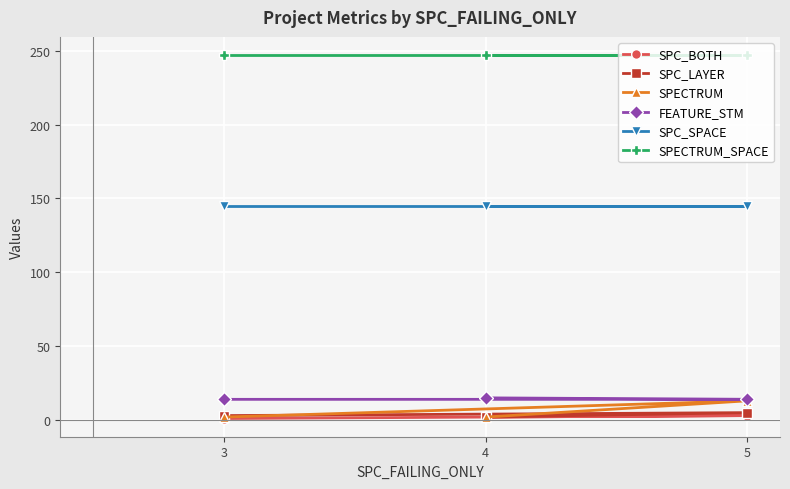

True or false: SPECTRUM_SPACE has a value of 247 at 3.

True